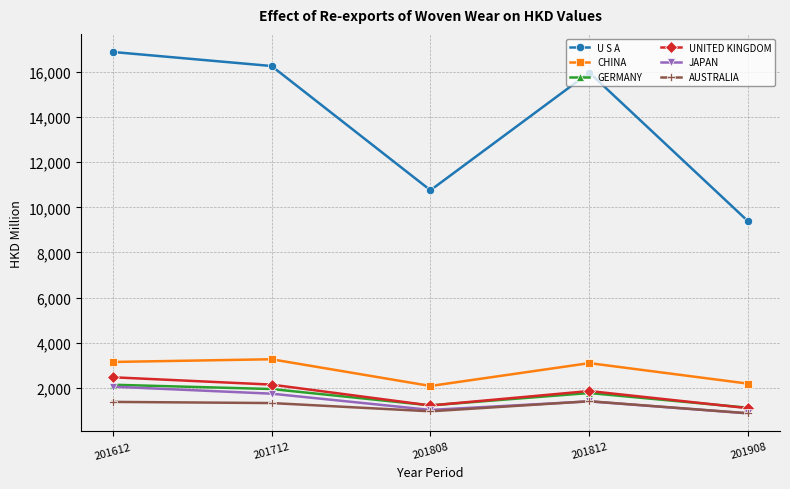

Between 201712 and 201808, which series saw the biggest shift?

U S A